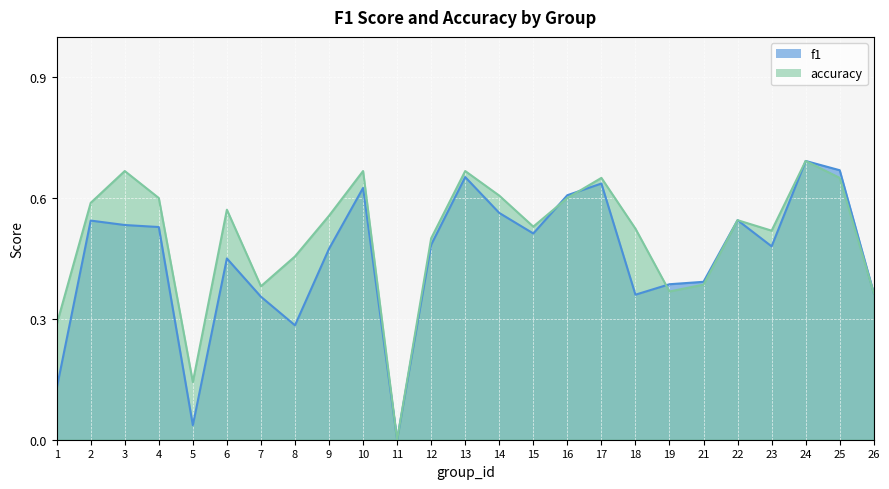

What is the average value of the f1 series?

0.5